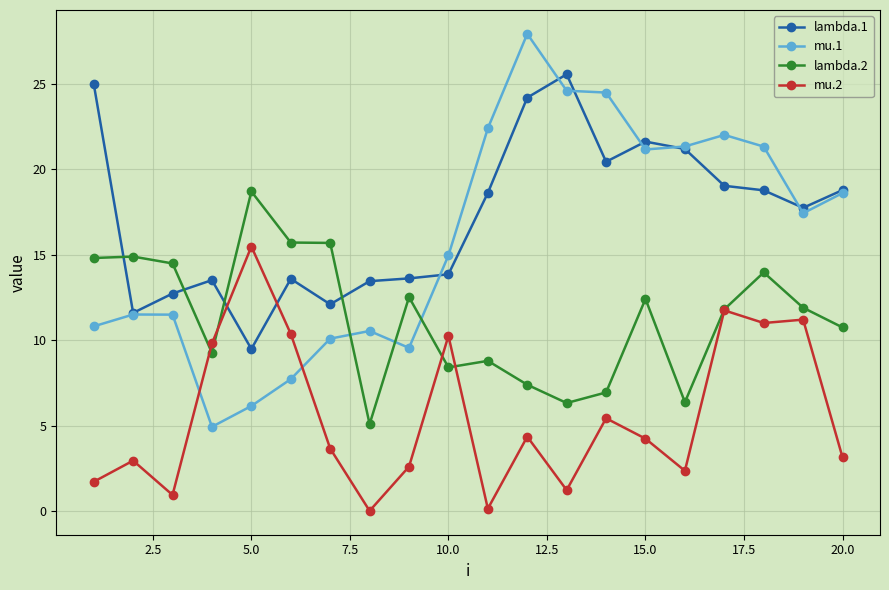

Which series has the largest total across all categories?

lambda.1